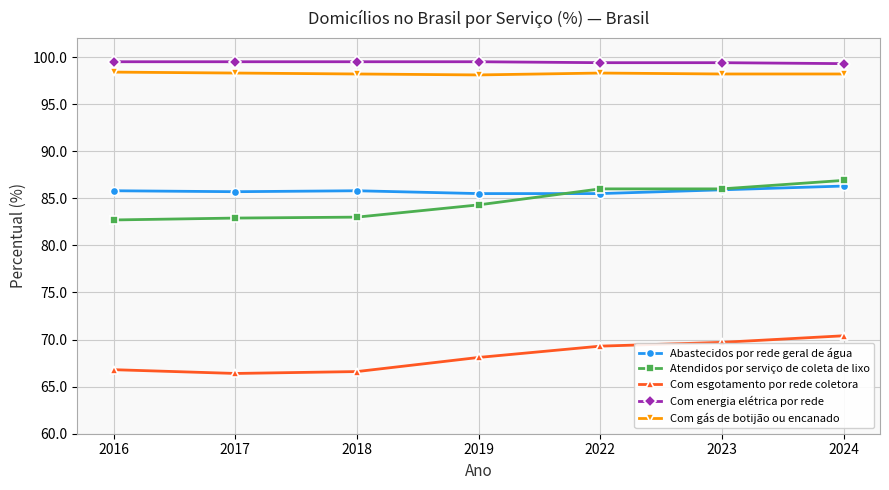

The value of Com gás de botijão ou encanado at 2017 is 56.2. True or false?

False